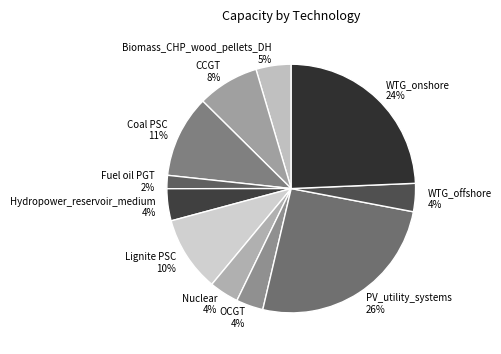

To the nearest percent, what is the difference between the WTG_onshore and CCGT slice percentages?

16%